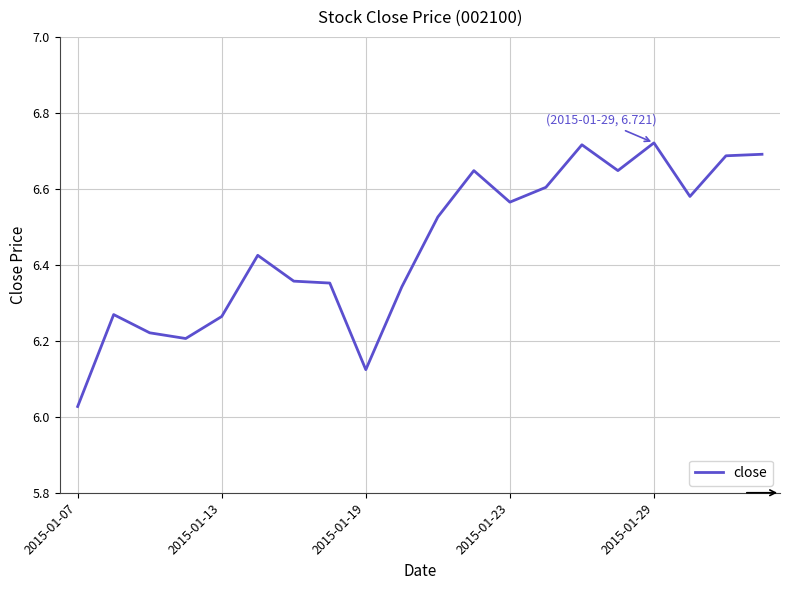

What is the average value?

6.4